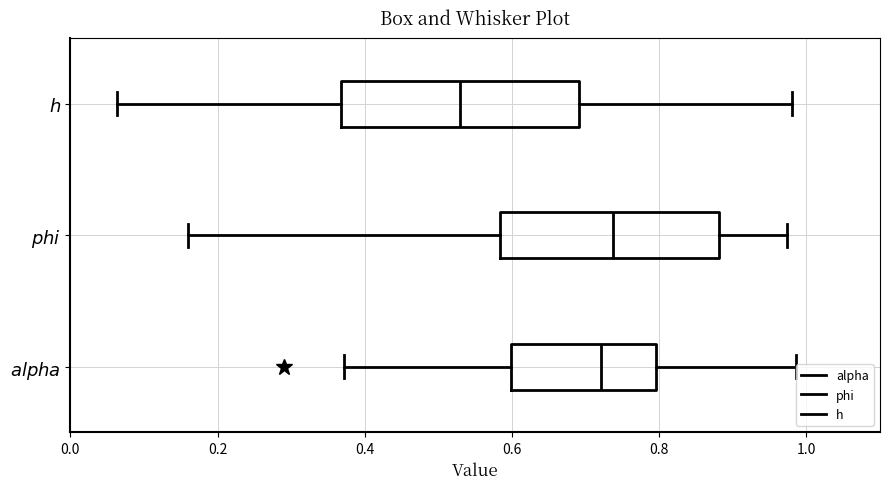

Reading bottom to top, read every box against the x-axis: the position of its median line, the range the box covers, and the ends of its whiskers. The values are not printed on the chart, so give them approximately, as read against the axis.

$\mathit{alpha}$: median 0.72, box 0.60 to 0.80, whiskers 0.38 to 0.98
$\mathit{phi}$: median 0.74, box 0.58 to 0.88, whiskers 0.16 to 0.98
$\mathit{h}$: median 0.52, box 0.36 to 0.70, whiskers 0.06 to 0.98